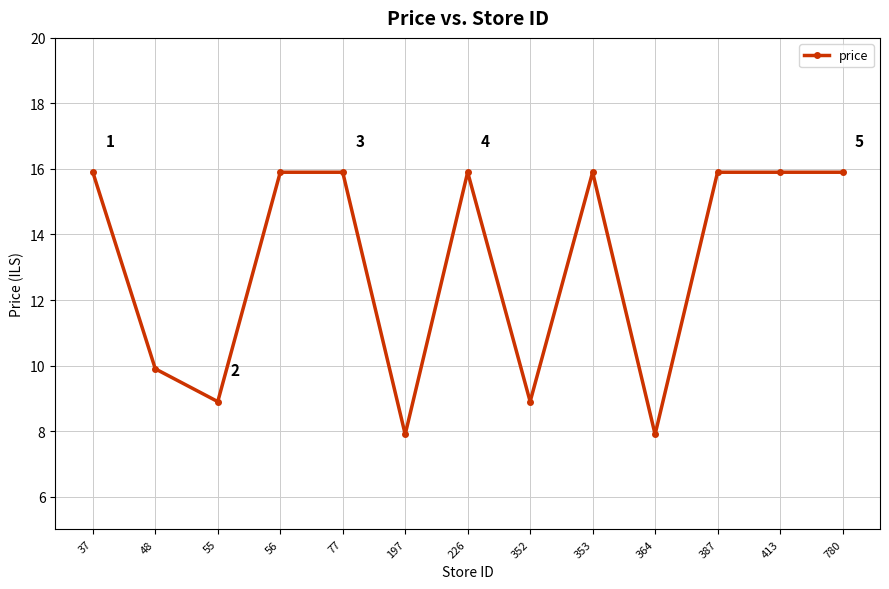

Where is the first local minimum?

55